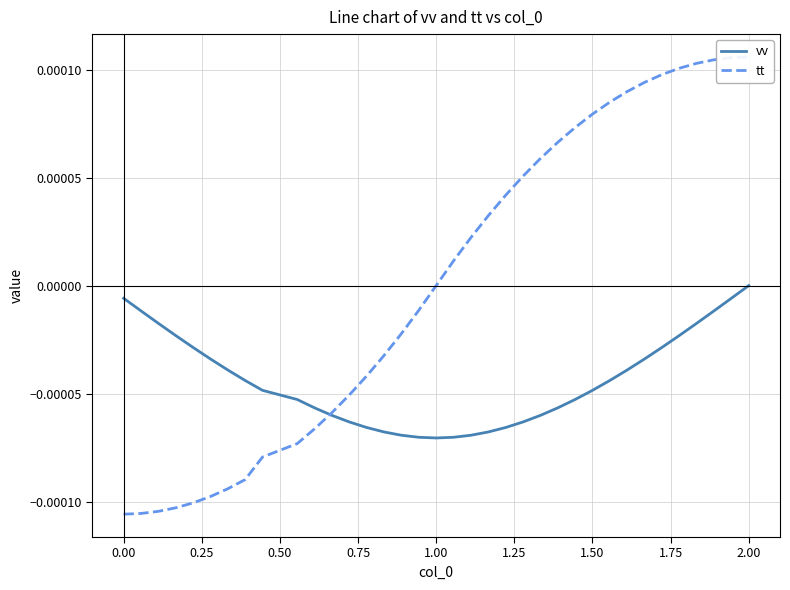

Which category has the highest value in the vv series?

2.00